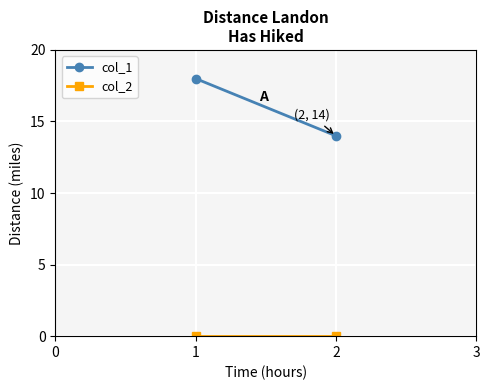

What is the value of the col_1 point at the 2nd from the left?

14